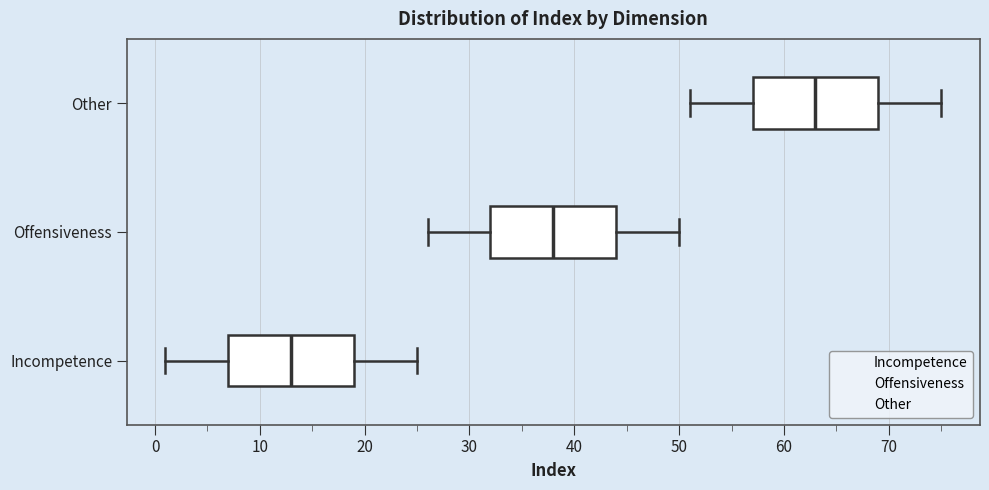

Where does the median line of the box for Other sit on the x-axis? The values are not printed on the chart, so give them approximately, as read against the axis.

63